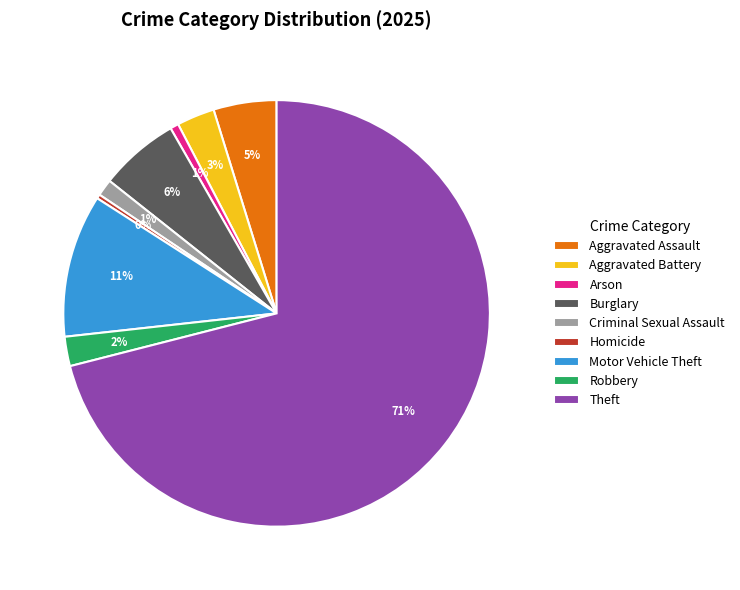

Which category has the biggest portion of the pie?

Theft